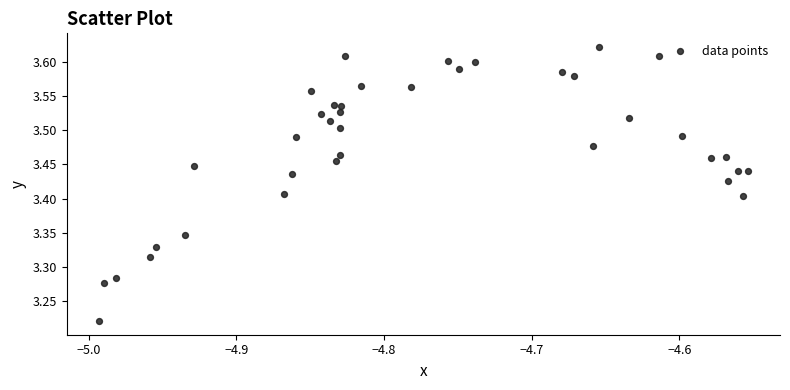

What is the range of X values (max minus min)?

0.4